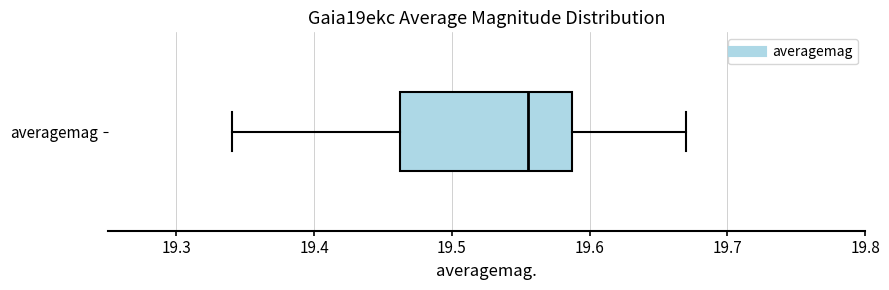

Where does the right whisker of the box for averagemag end on the x-axis? The values are not printed on the chart, so give them approximately, as read against the axis.

19.67